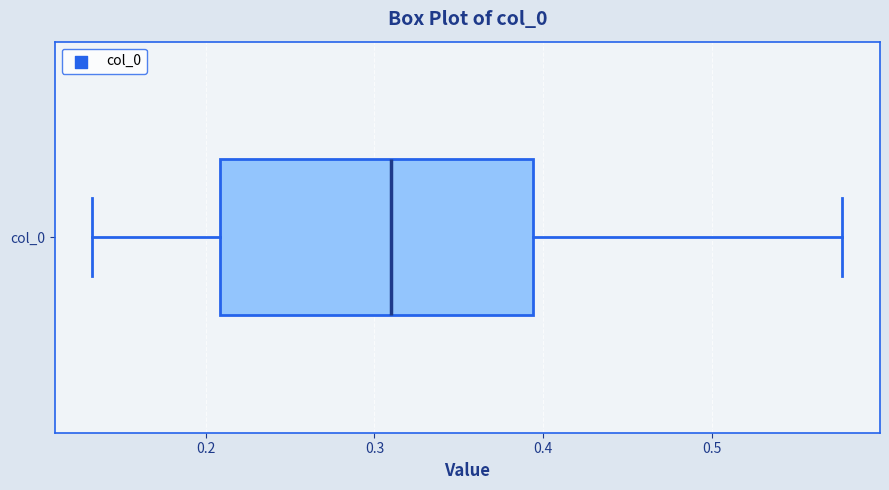

Transcribe this box plot: give where the median line is, the range the box spans, and where the two whiskers end, as read against the x-axis. The values are not printed on the chart, so give them approximately, as read against the axis.

median 0.31, box 0.21 to 0.39, whiskers 0.13 to 0.58